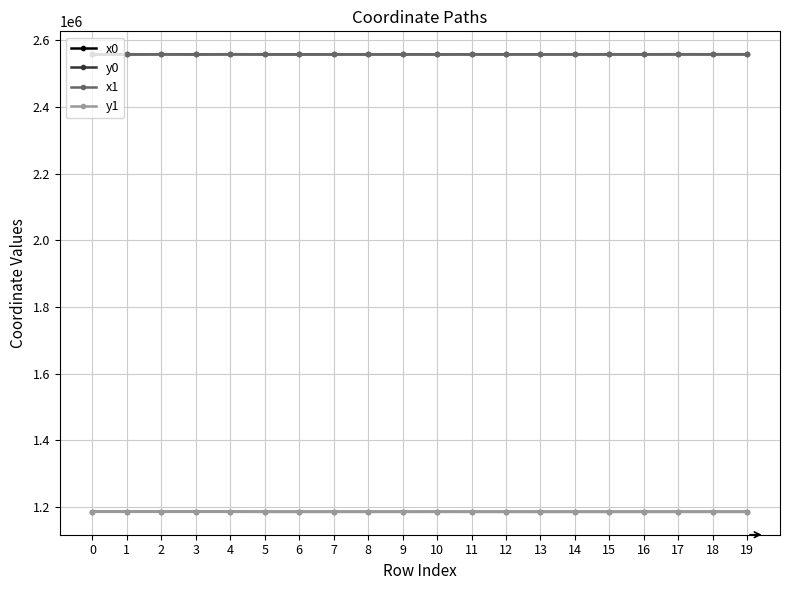

Is it true that x0 equals 1651881.7 at 8?

False